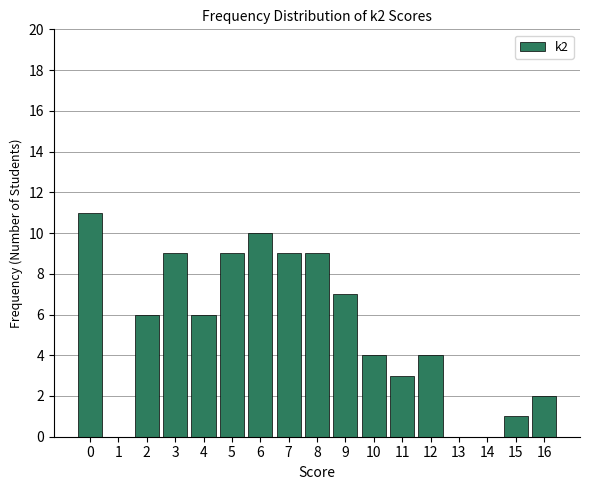

Reading left to right, list every bar in this chart as the range it spans on the x-axis followed by its height. The values are not printed on the chart, so give them approximately, as read against the axis.

-0.5 to 0.5: 11
0.5 to 1.5: 0
1.5 to 2.5: 6
2.5 to 3.5: 9
3.5 to 4.5: 6
4.5 to 5.5: 9
5.5 to 6.5: 10
6.5 to 7.5: 9
7.5 to 8.5: 9
8.5 to 9.5: 7
9.5 to 10.5: 4
10.5 to 11.5: 3
11.5 to 12.5: 4
12.5 to 13.5: 0
13.5 to 14.5: 0
14.5 to 15.5: 1
15.5 to 16.5: 2